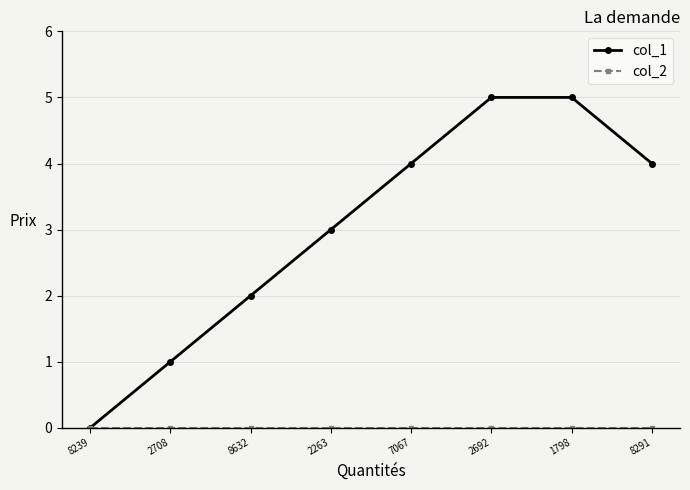

What is the label of the 6th point from the left?

2692